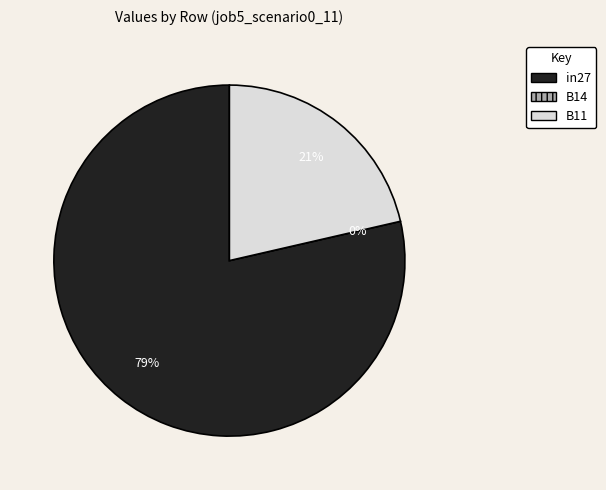

Count the number of slices in the pie.

3